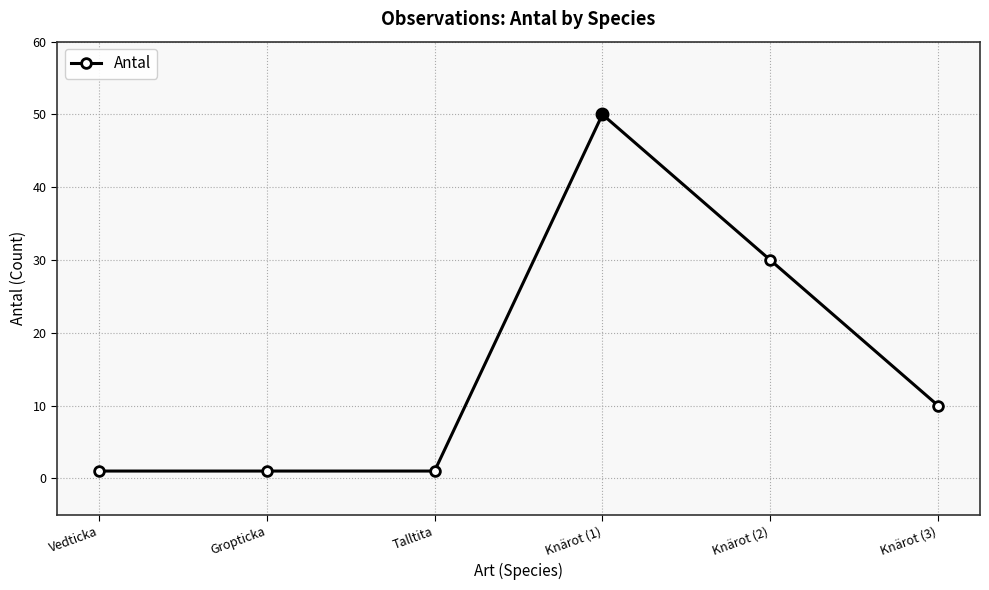

What is the label of the 6th point from the right?

Vedticka